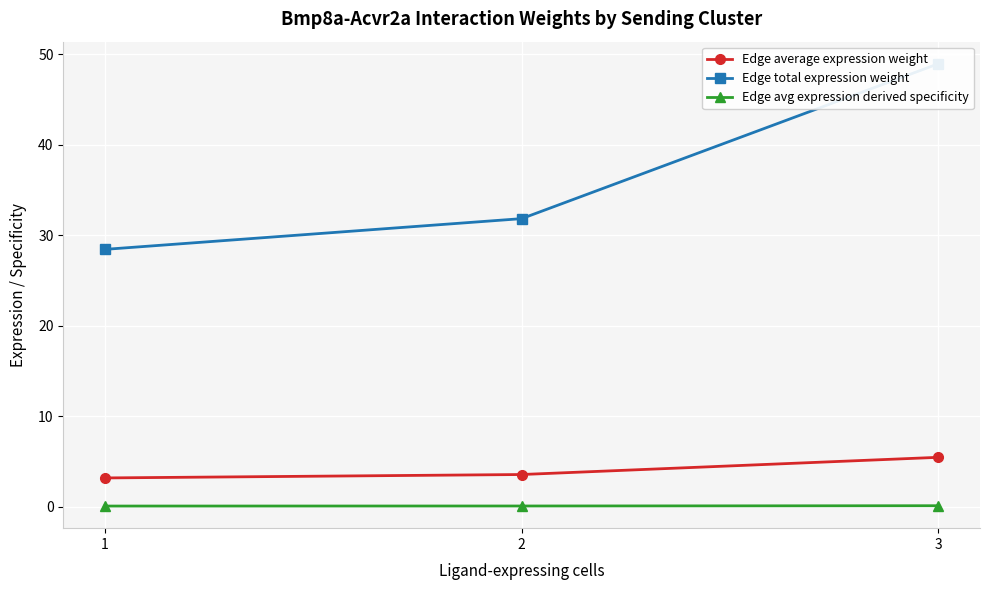

Between 1 and 2, which is larger?

2